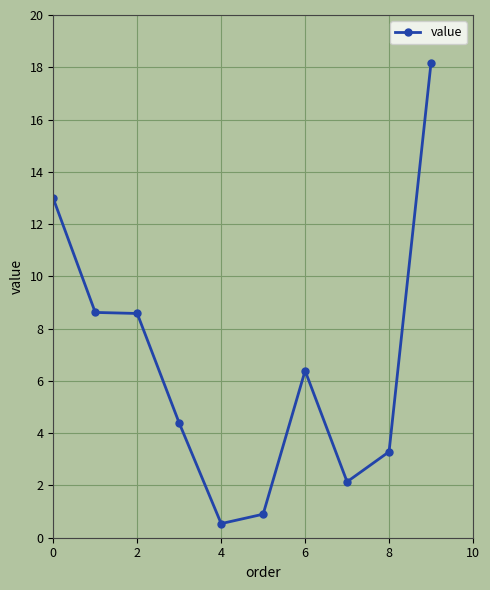

How many distinct data groups are displayed?

1